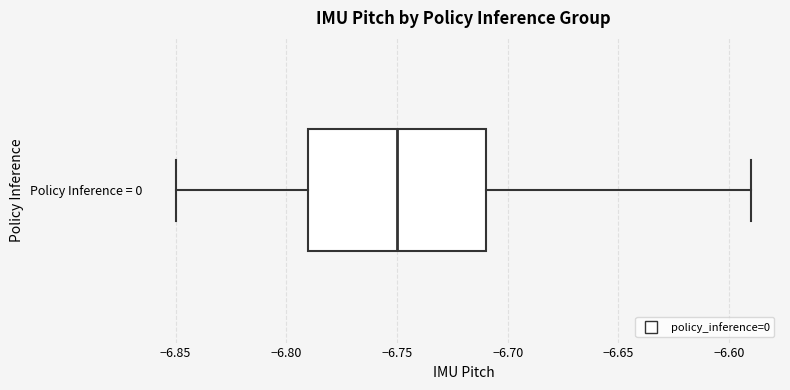

Transcribe this box plot: give where the median line is, the range the box spans, and where the two whiskers end, as read against the x-axis. The values are not printed on the chart, so give them approximately, as read against the axis.

median -6.75, box -6.79 to -6.71, whiskers -6.85 to -6.59